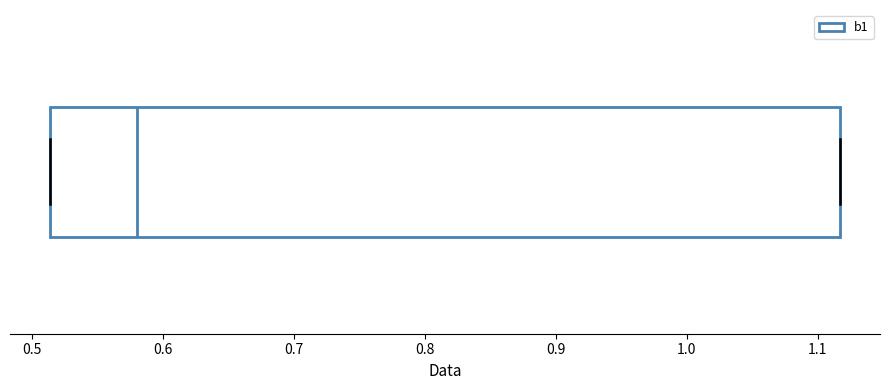

Transcribe this box plot: give where the median line is, the range the box spans, and where the two whiskers end, as read against the x-axis. The values are not printed on the chart, so give them approximately, as read against the axis.

median 0.58, box 0.51 to 1.12, whiskers 0.51 to 1.12